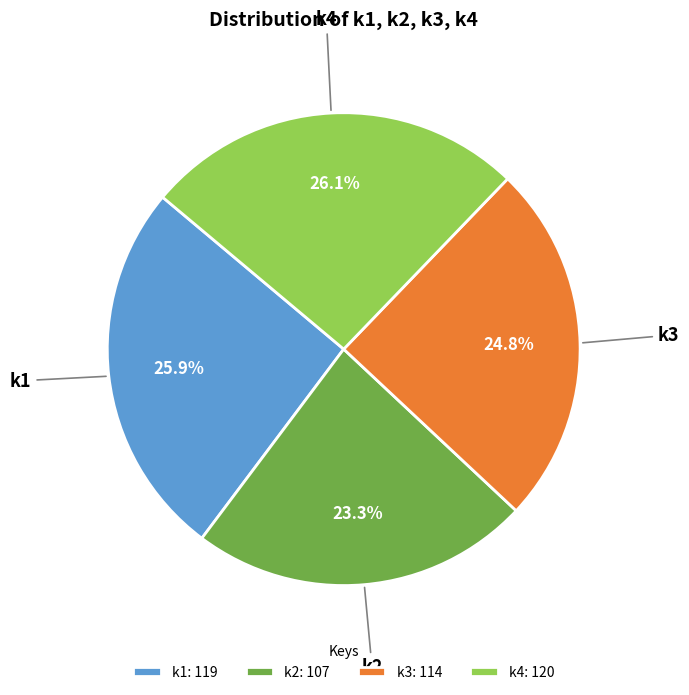

Is k2: 107 the majority of the pie?

No